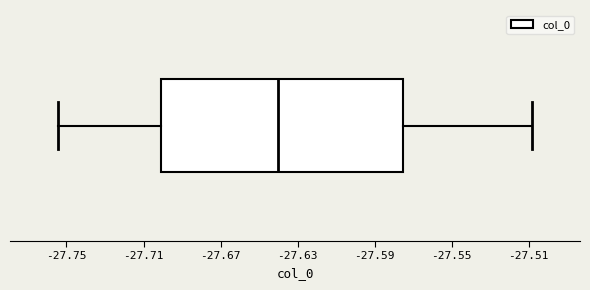

Read this box plot against the x-axis: the position of the median line, the range covered by the box, and the ends of both whiskers. The values are not printed on the chart, so give them approximately, as read against the axis.

median -27.640, box -27.700 to -27.575, whiskers -27.755 to -27.510